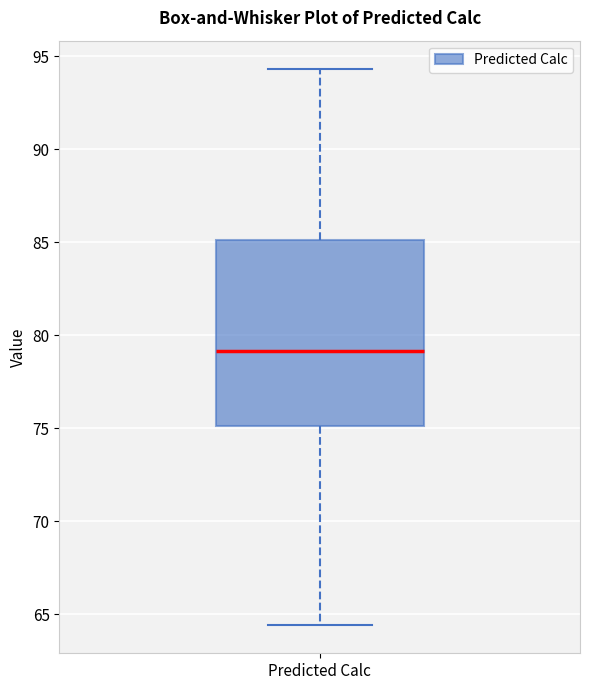

Read this box plot against the y-axis: the position of the median line, the range covered by the box, and the ends of both whiskers. The values are not printed on the chart, so give them approximately, as read against the axis.

median 79.0, box 75.0 to 85.0, whiskers 64.5 to 94.5